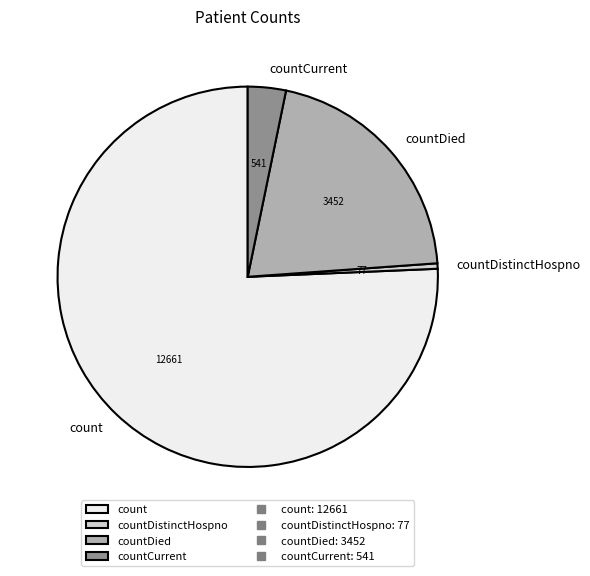

Which slice is the smallest?

countDistinctHospno